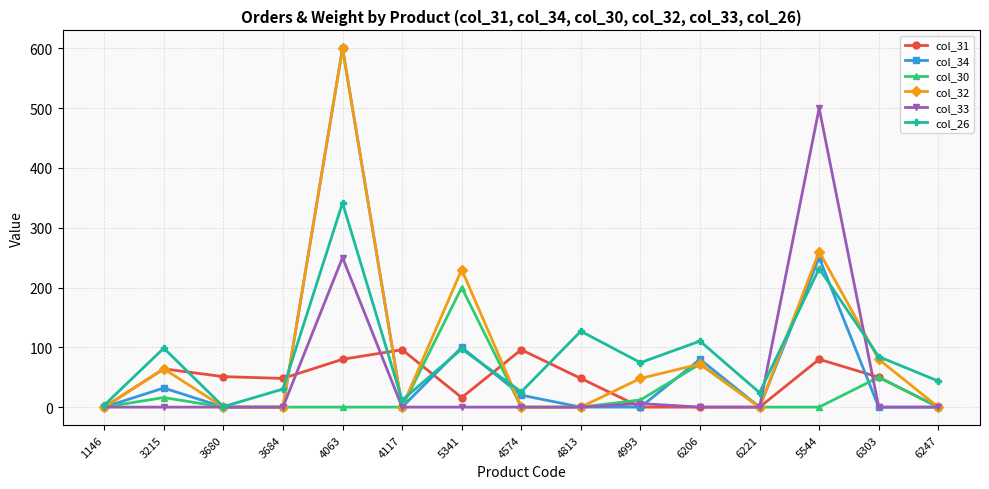

What is the label of the 6th point from the left?

4117